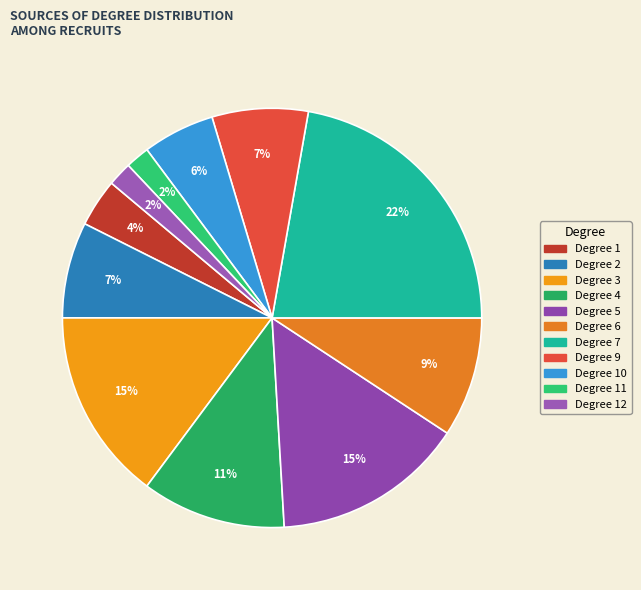

Does any single category account for the majority?

No